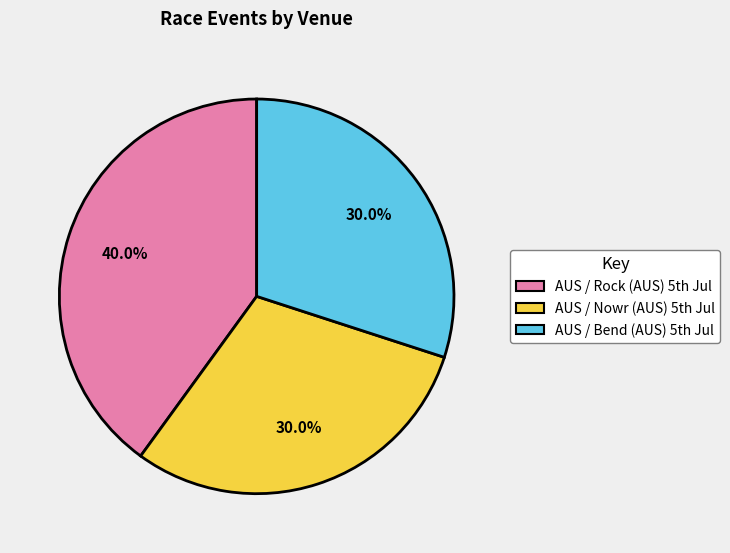

What is the largest slice in the pie chart?

AUS / Rock (AUS) 5th Jul